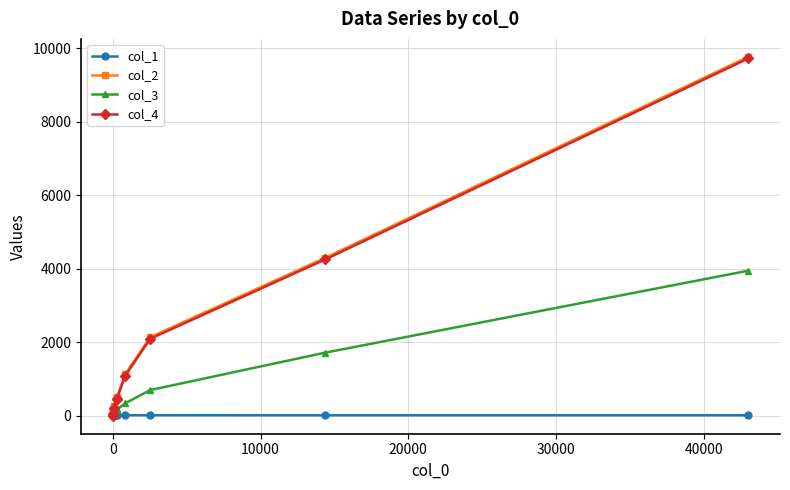

What is the maximum value for col_3?

3945.0